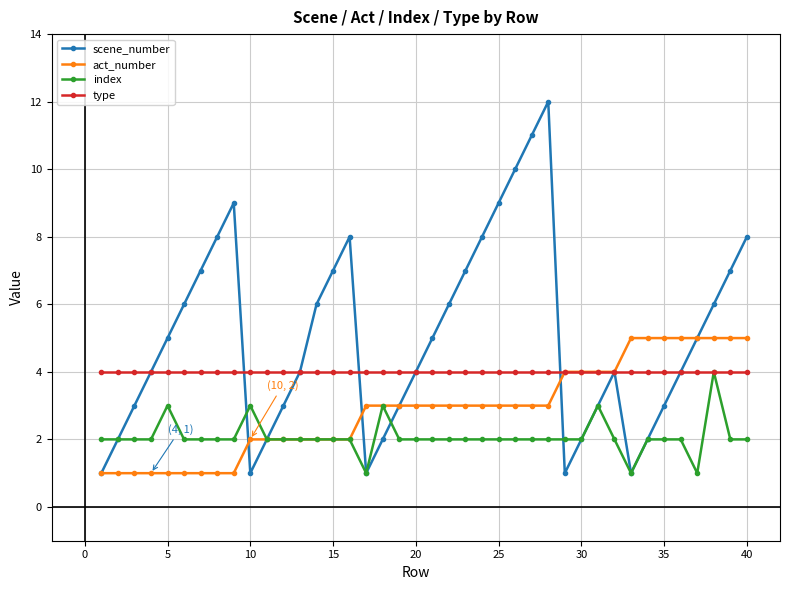

Which series has the largest range (max minus min)?

scene_number